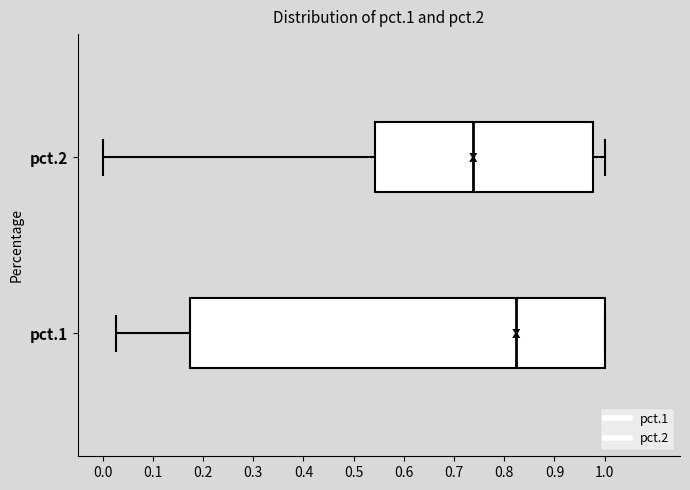

Reading bottom to top, read every box against the x-axis: the position of its median line, the range the box covers, and the ends of its whiskers. The values are not printed on the chart, so give them approximately, as read against the axis.

pct.1: median 0.82, box 0.17 to 1.00, whiskers 0.03 to 1.00
pct.2: median 0.74, box 0.54 to 0.98, whiskers 0.00 to 1.00